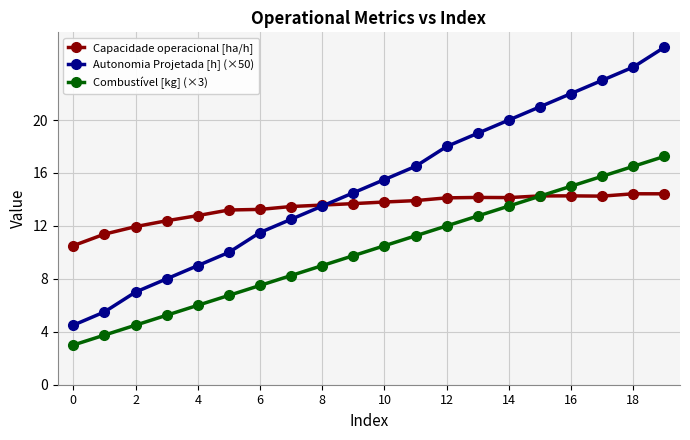

Which series has the largest range (max minus min)?

Autonomia Projetada [h] (×50)